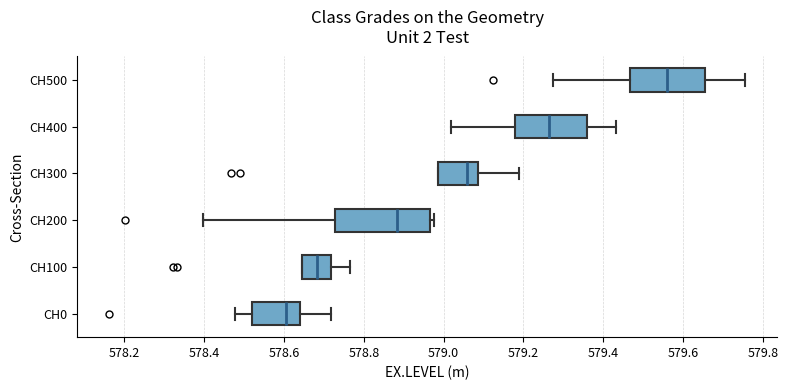

Reading bottom to top, read every box against the x-axis: the position of its median line, the range the box covers, and the ends of its whiskers. The values are not printed on the chart, so give them approximately, as read against the axis.

CH0: median 578.60, box 578.52 to 578.64, whiskers 578.48 to 578.72
CH100: median 578.68, box 578.64 to 578.72, whiskers 578.64 to 578.76
CH200: median 578.88, box 578.72 to 578.96, whiskers 578.40 to 578.98
CH300: median 579.06, box 578.98 to 579.08, whiskers 578.98 to 579.18
CH400: median 579.26, box 579.18 to 579.36, whiskers 579.02 to 579.44
CH500: median 579.56, box 579.46 to 579.66, whiskers 579.28 to 579.76